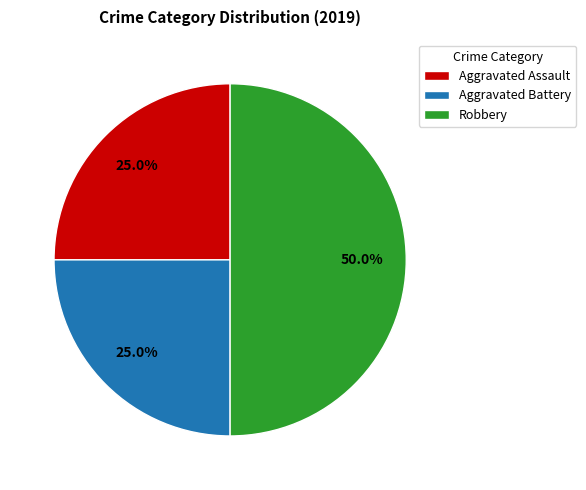

Which category has the biggest portion of the pie?

Robbery